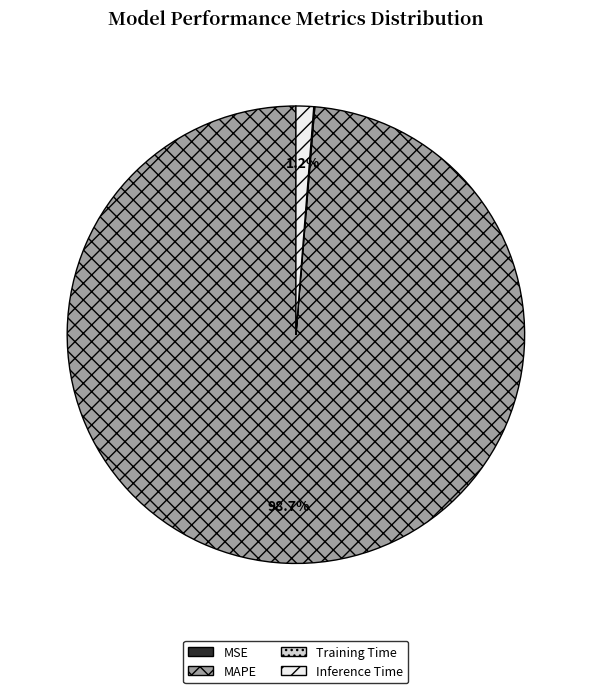

Between MAPE and Inference Time, which is larger?

MAPE